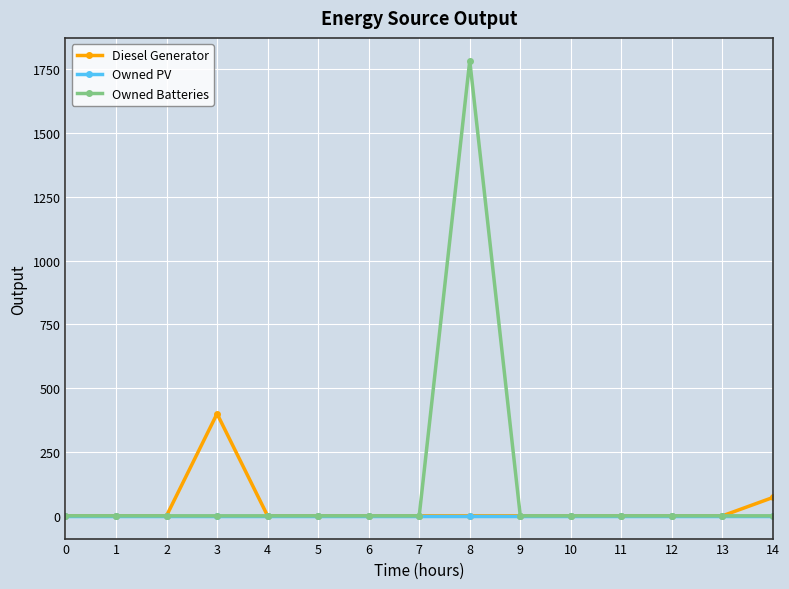

True or false: Owned Batteries has more than 0 interior local peaks.

True